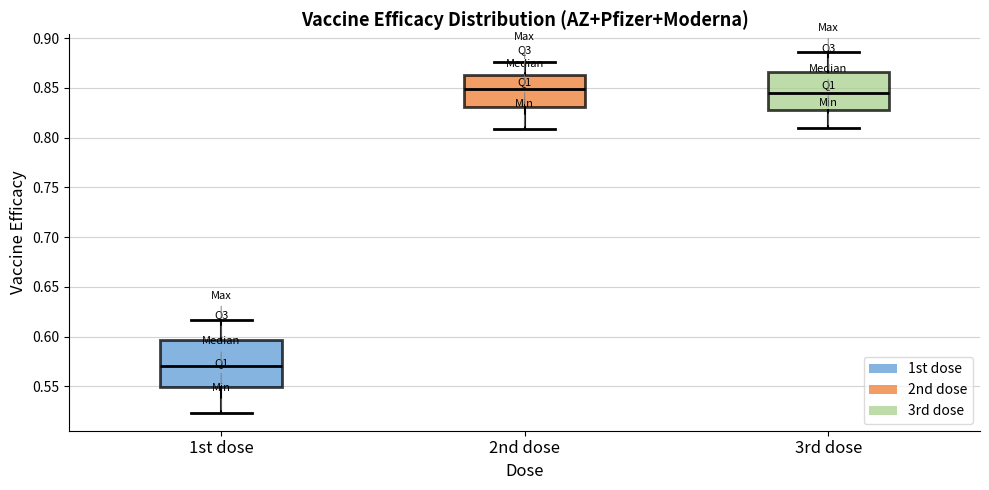

Where does the lower whisker of the box for 1st dose end on the y-axis? The values are not printed on the chart, so give them approximately, as read against the axis.

0.525